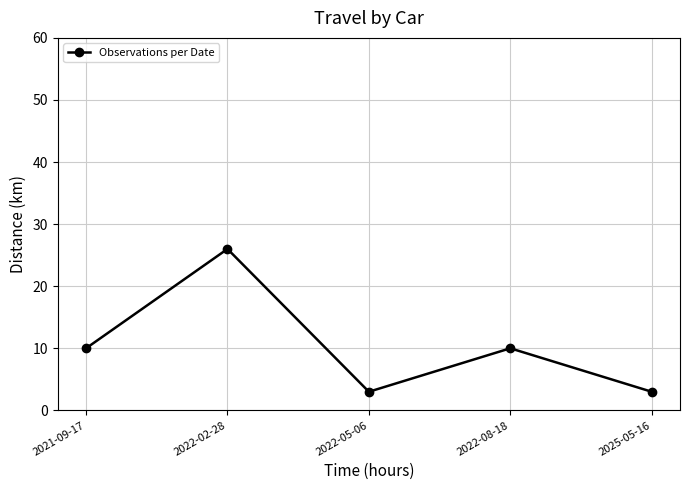

Reading right to left, what are all the values shown in this chart?

2025-05-16=3	2022-08-18=10	2022-05-06=3	2022-02-28=26	2021-09-17=10